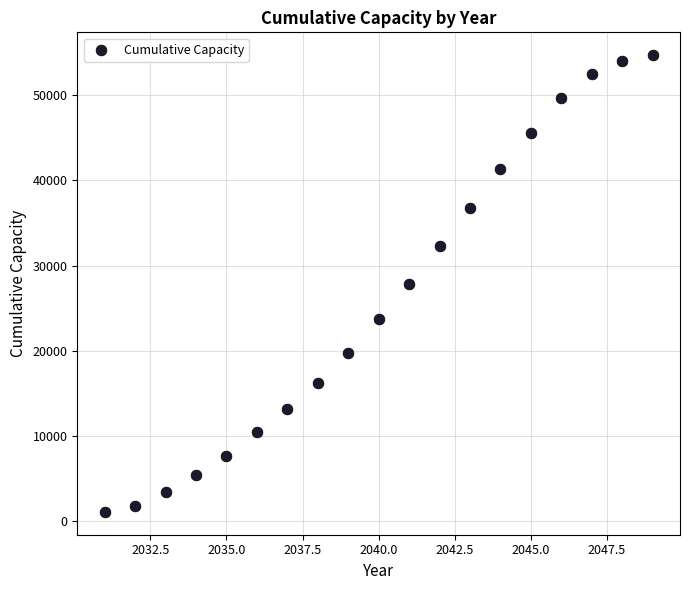

What is the range of X values (max minus min)?

18.0